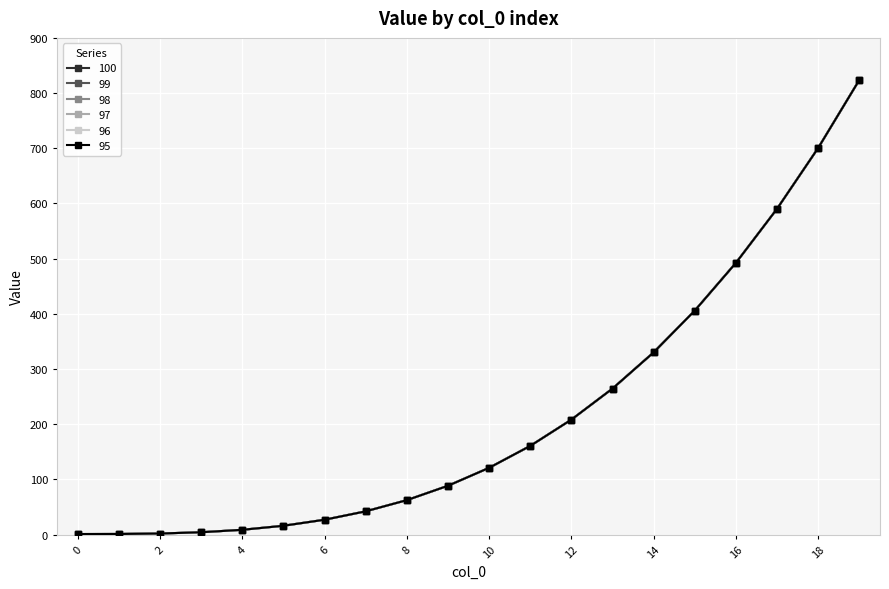

Which series has the largest range (max minus min)?

100